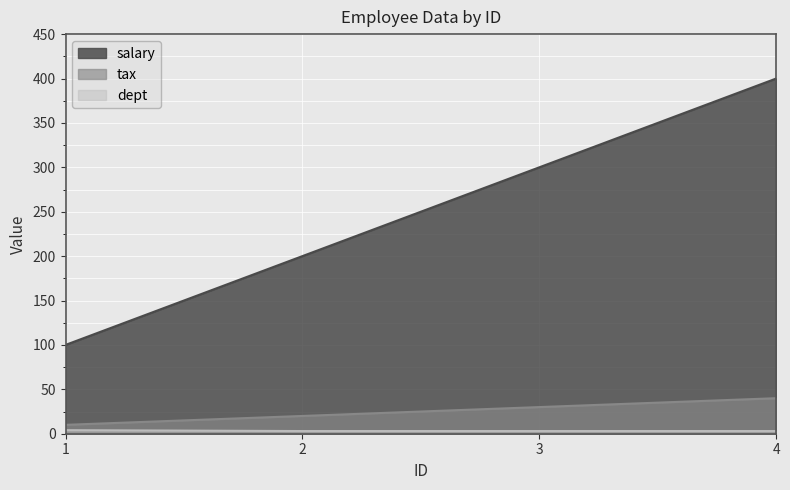

Between 4 and 3, which is larger?

4